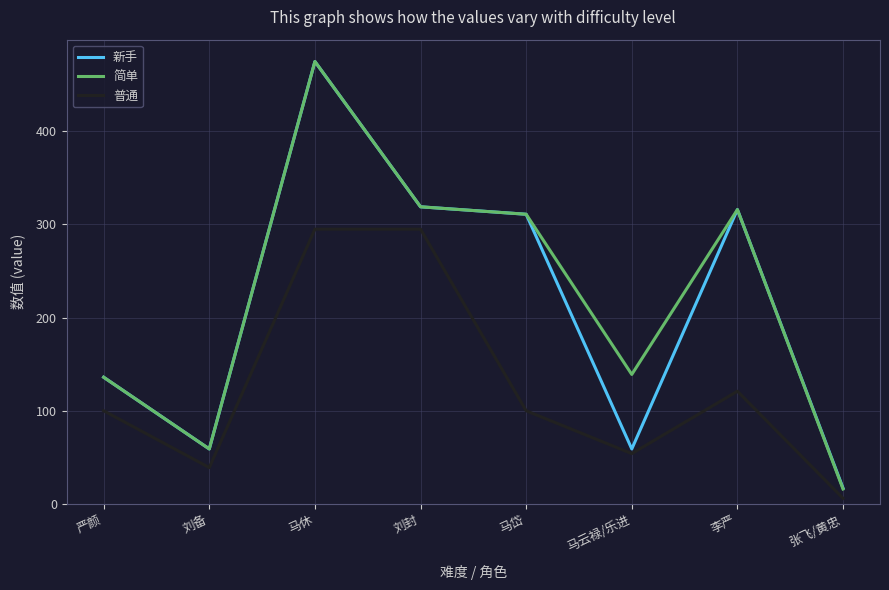

What is the highest value of the 新手 series?

475